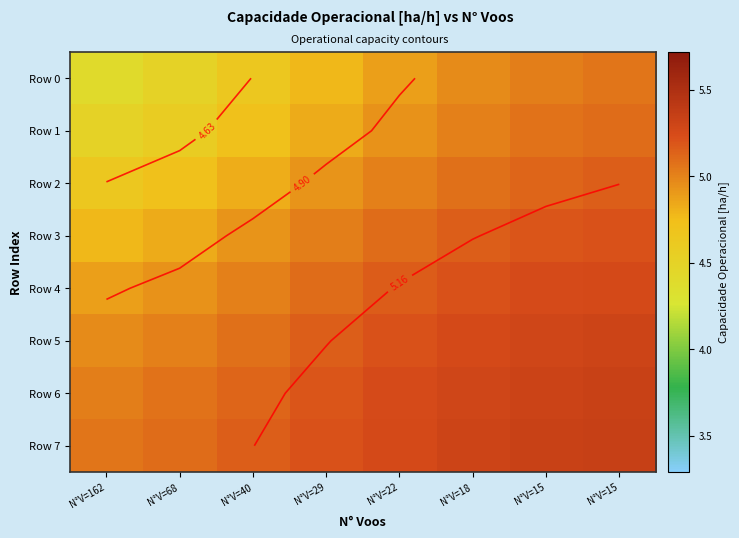

What is the sum of all Row 5 values?

41.3